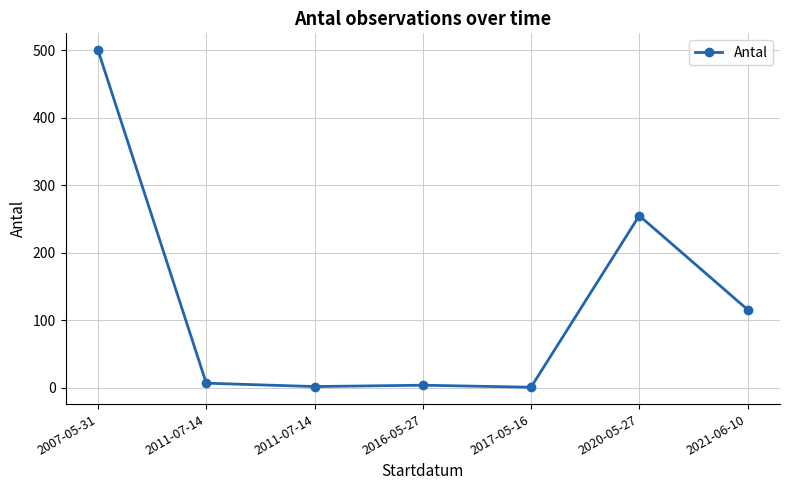

Reading left to right, list all the values displayed in this chart.

2007-05-31=500	2011-07-14=7	2011-07-14=2	2016-05-27=4	2017-05-16=1	2020-05-27=255	2021-06-10=116